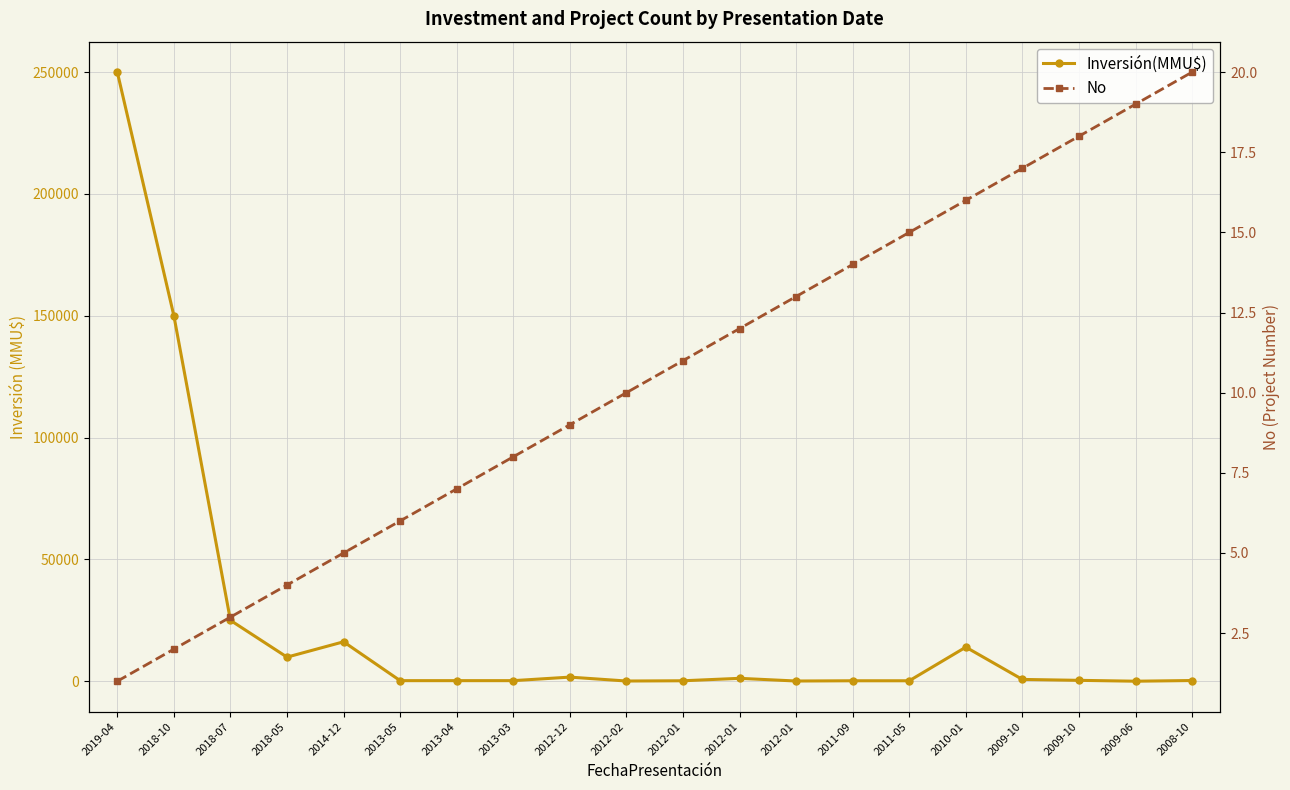

What is the total value across all series at 2011-05?

215